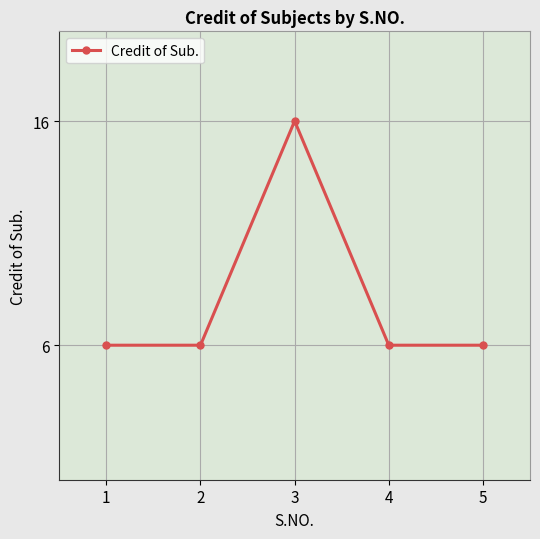

What is the greatest value displayed?

16